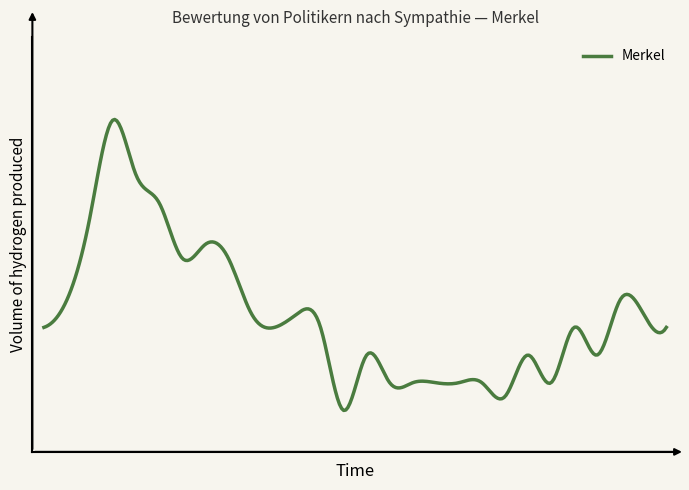

Does the chart have visible grid lines?

No